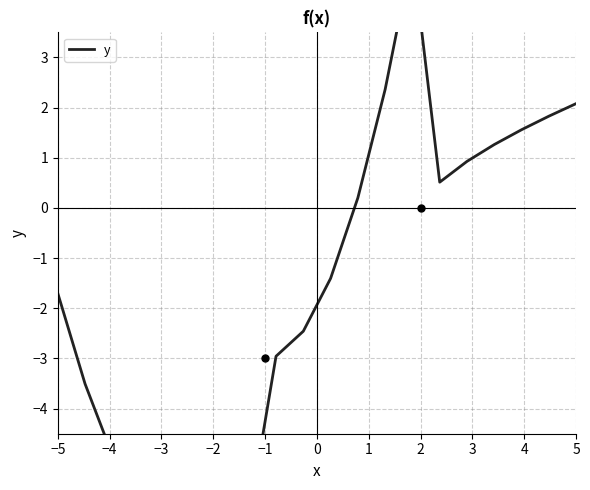

What is the greatest value displayed?

5.1